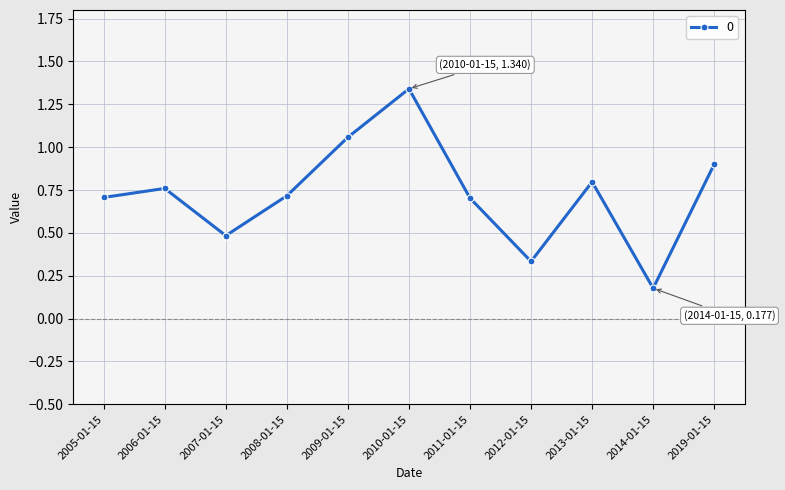

Where is the data nearest to the value 0?

2014-01-15